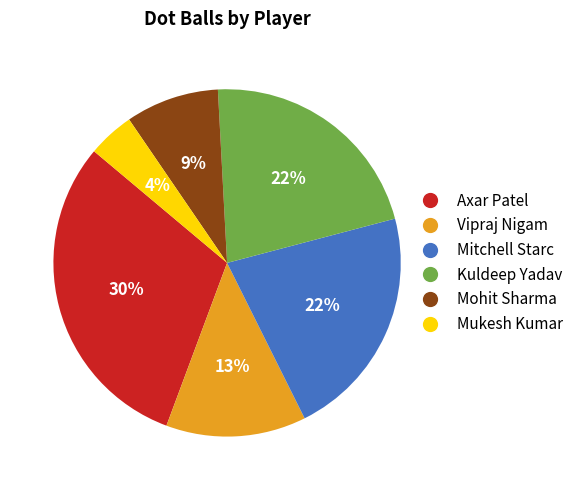

Is there any slice that represents more than half of the pie?

No